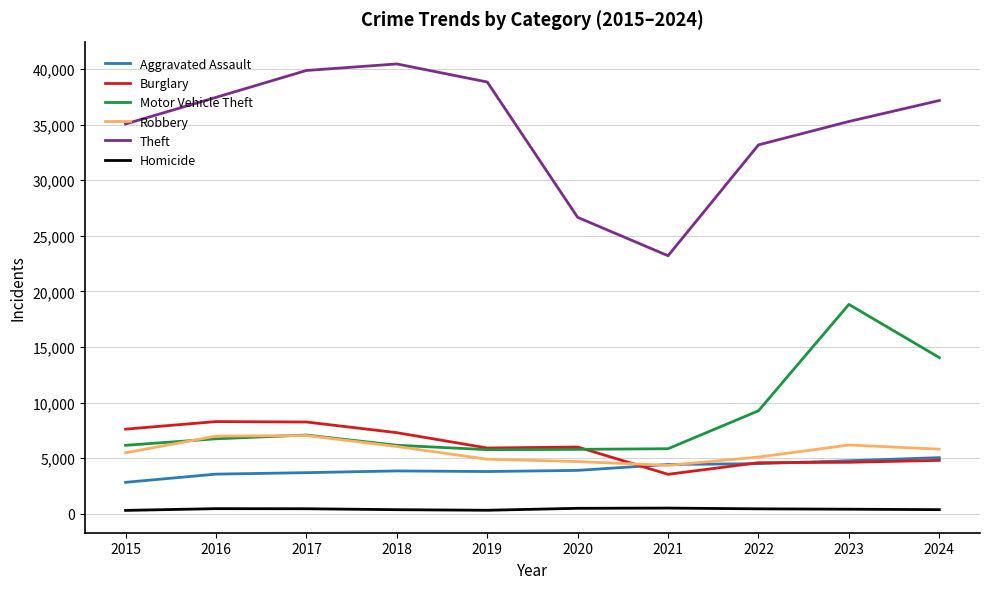

What is the highest value of the Theft series?

40461